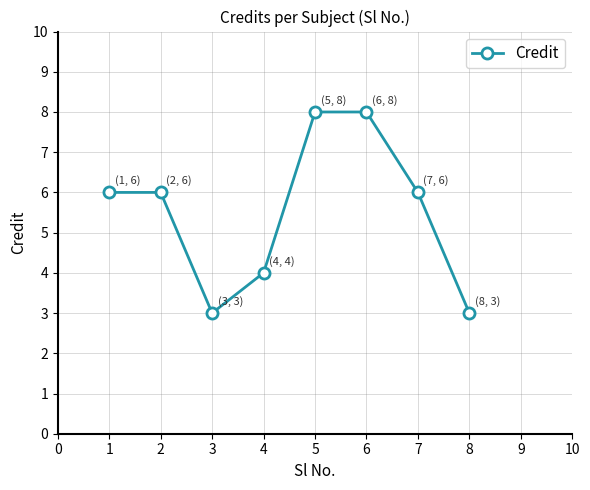

Does the chart display data point markers on the line(s)?

Yes